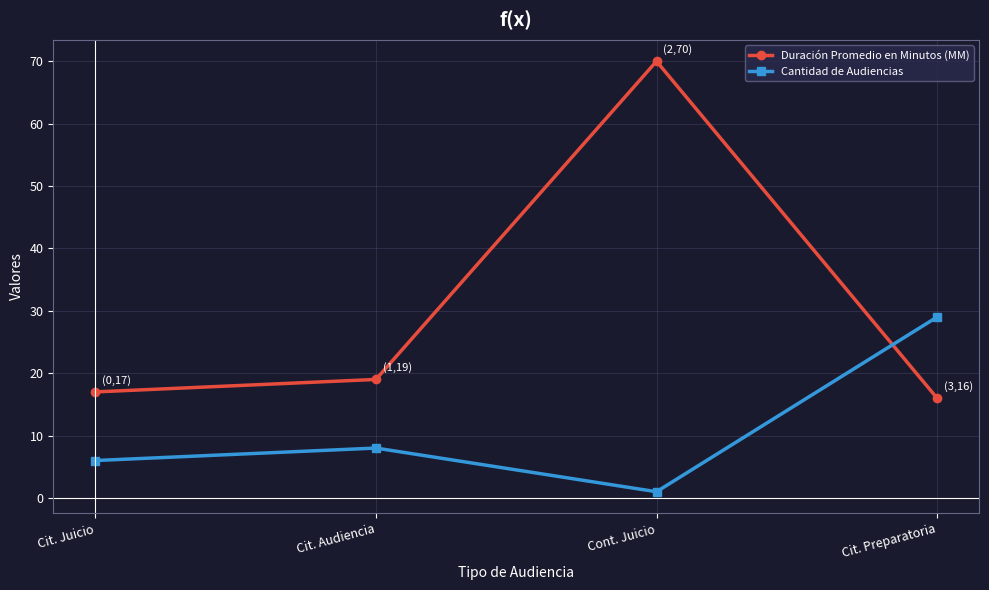

True or false: Cantidad de Audiencias has a value of 10 at Cit. Juicio.

False